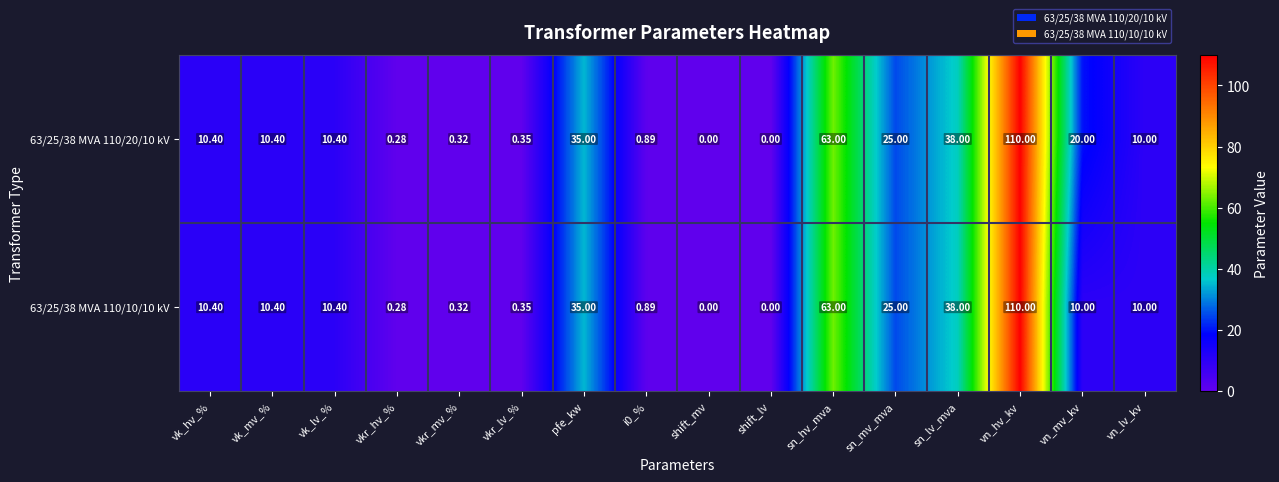

How many series are shown in this chart?

2